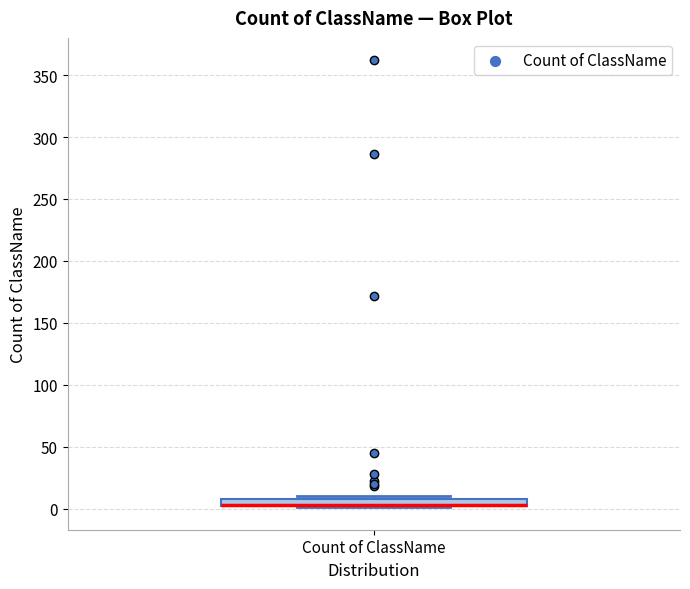

Where is the lower edge of the box for Count of ClassName on the y-axis? The values are not printed on the chart, so give them approximately, as read against the axis.

0